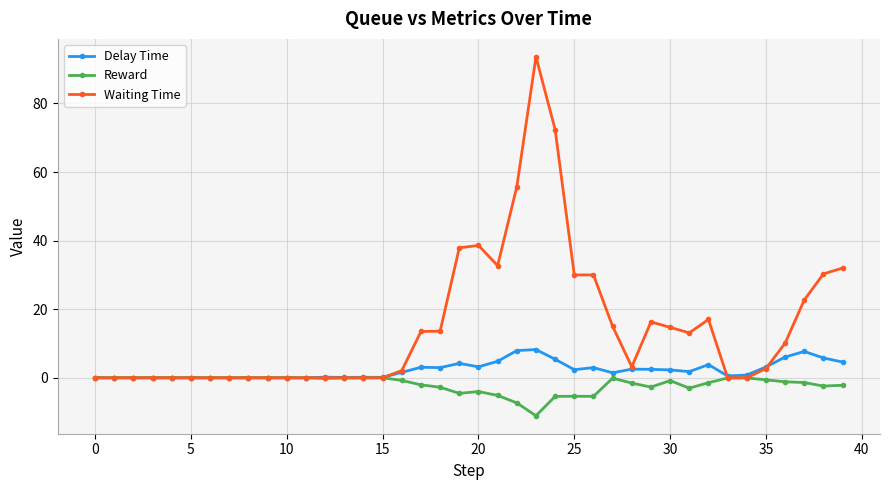

Which series has the widest spread of values?

Waiting Time